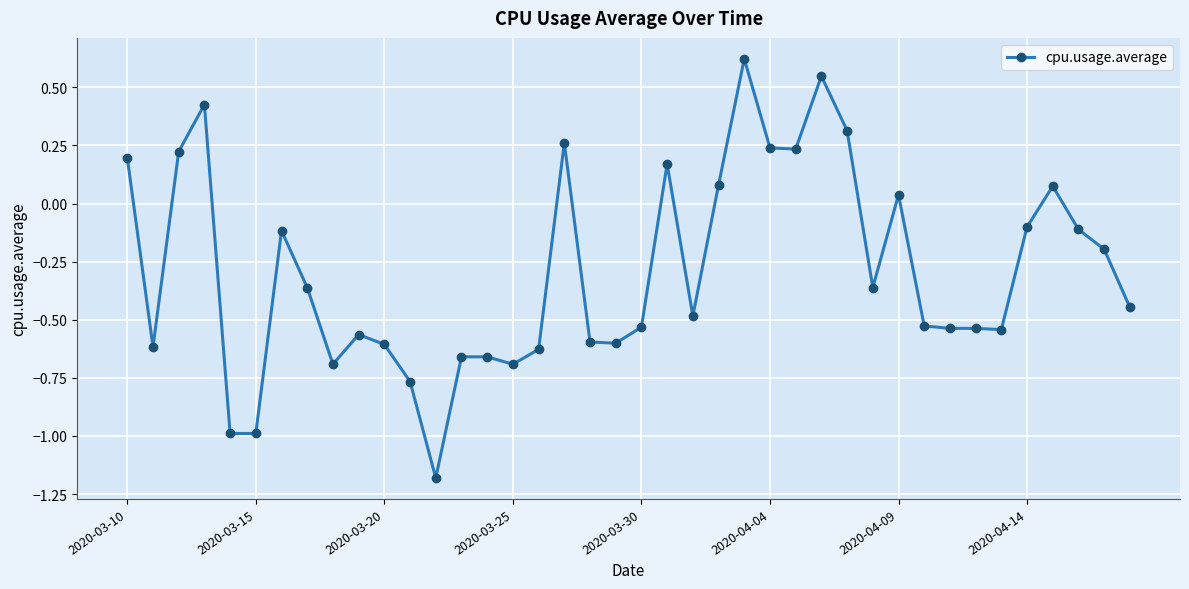

Count the number of categories in the chart.

40